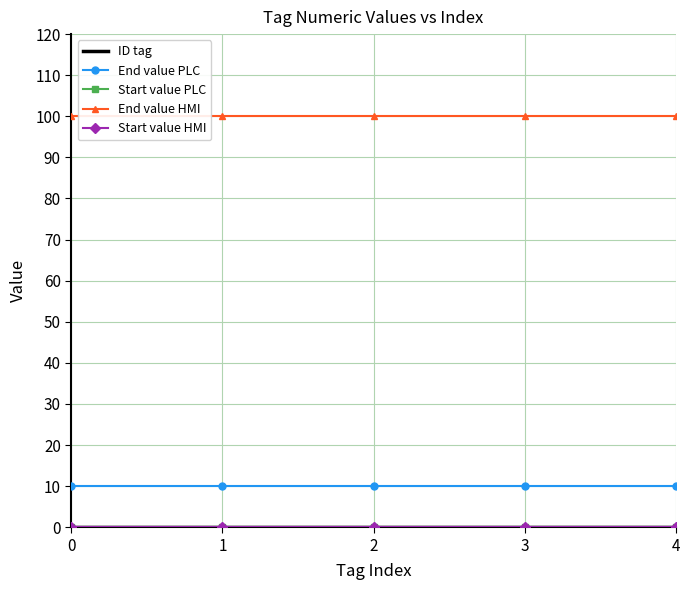

True or false: End value PLC and End value HMI cross at least once.

False